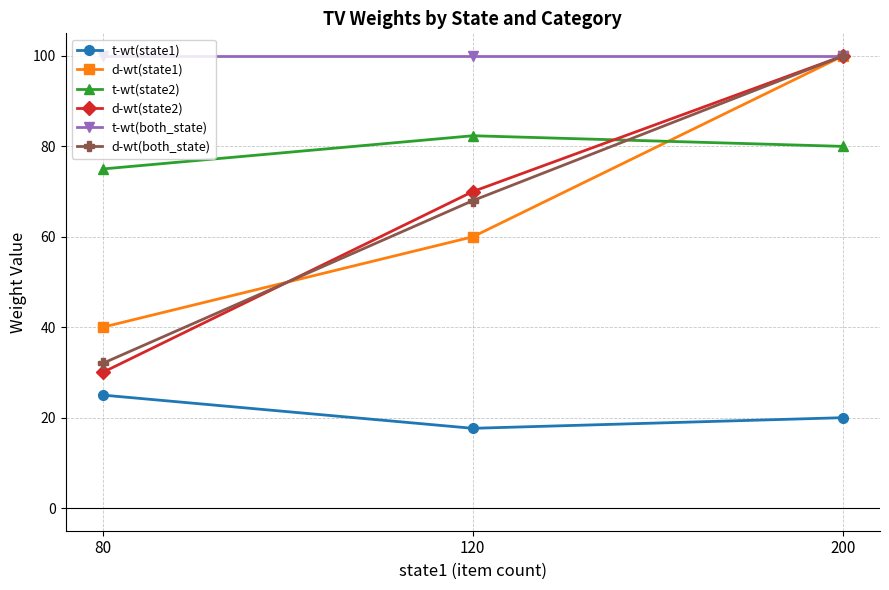

True or false: t-wt(both_state) has a value of 132.2 at 200.

False